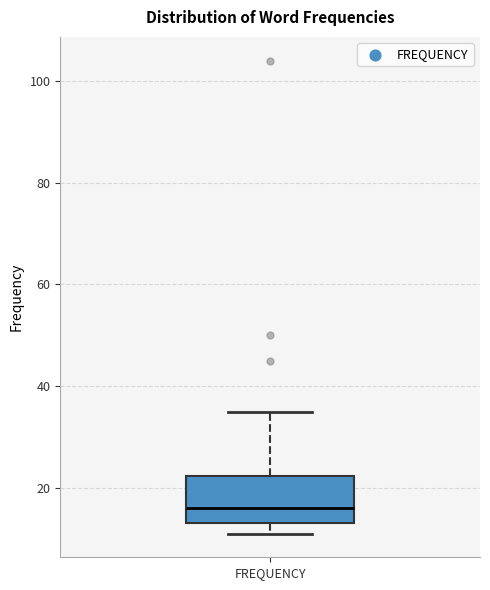

Transcribe this box plot: give where the median line is, the range the box spans, and where the two whiskers end, as read against the y-axis. The values are not printed on the chart, so give them approximately, as read against the axis.

median 16, box 14 to 22, whiskers 12 to 36